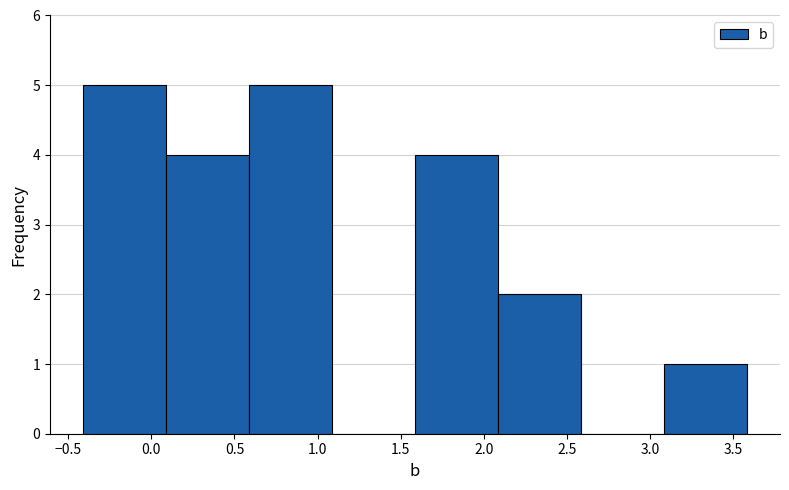

What is the height of the bar covering 1.6 to 2.1 on the x-axis? Neither the bar edges nor the heights are printed on the chart, so give them approximately, as read against the axes.

4